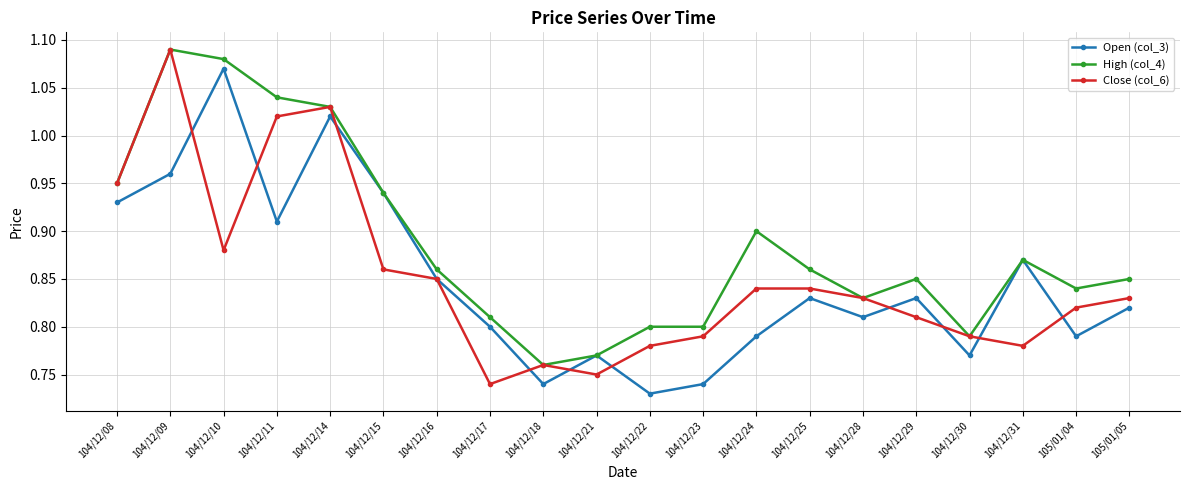

What is the label of the 5th point from the right?

104/12/29